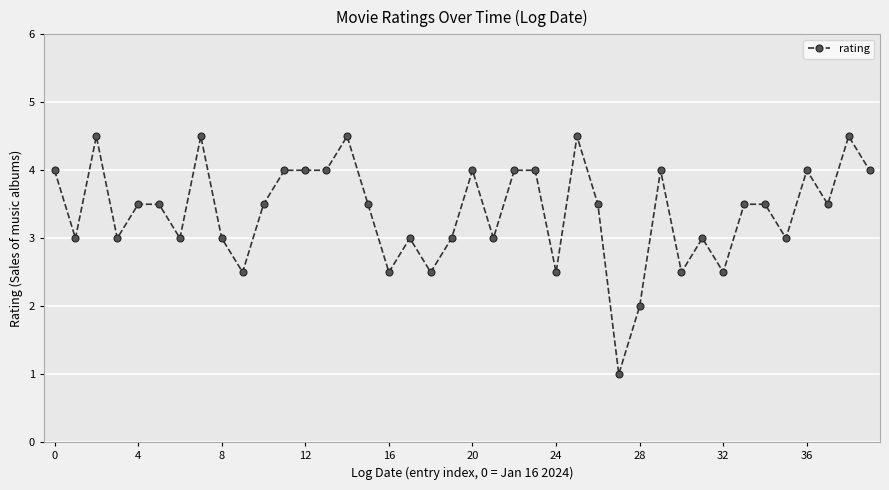

What is the average value?

3.4